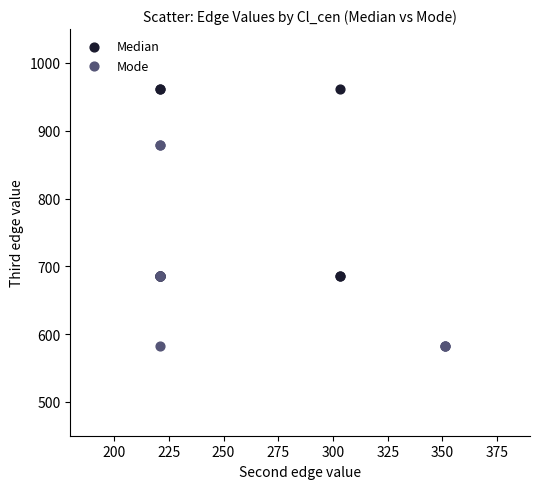

Which series reaches the minimum Y coordinate?

Mode